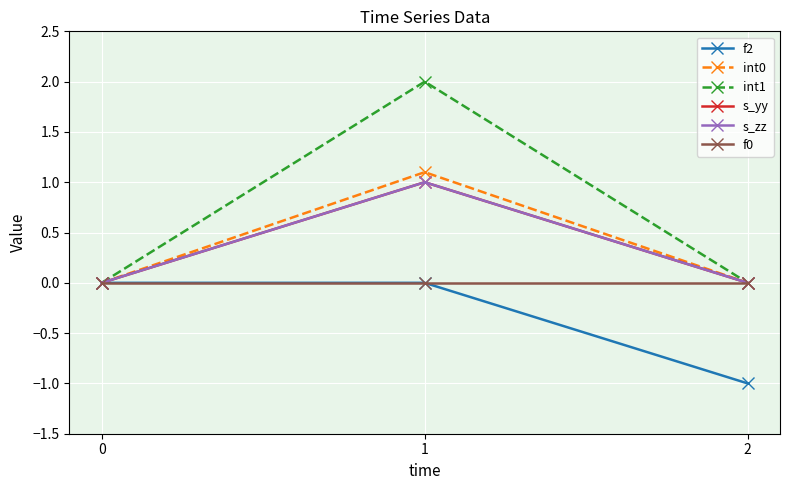

Does the chart display data point markers on the line(s)?

Yes